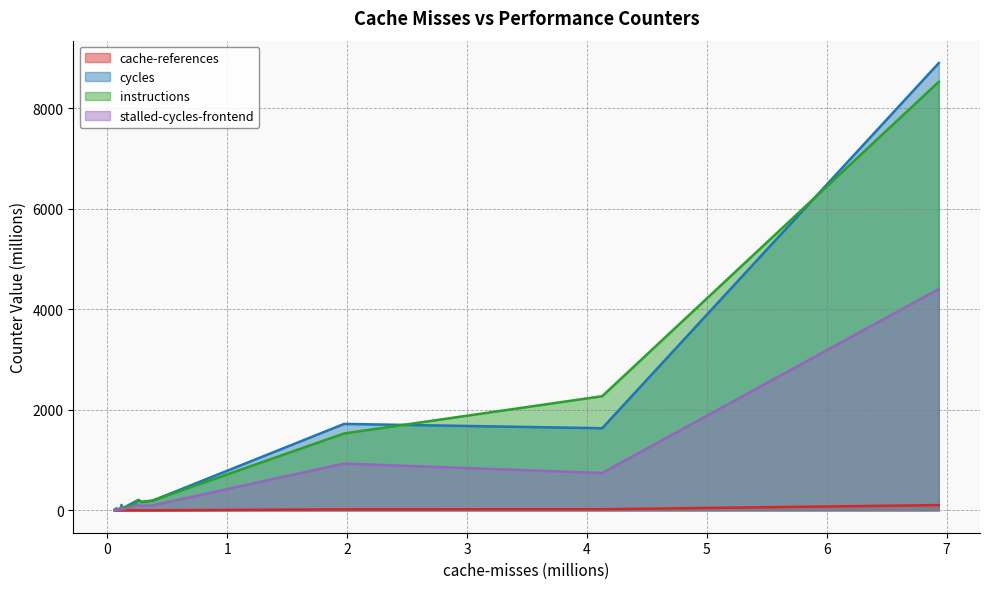

How many times do cycles and instructions cross each other?

6